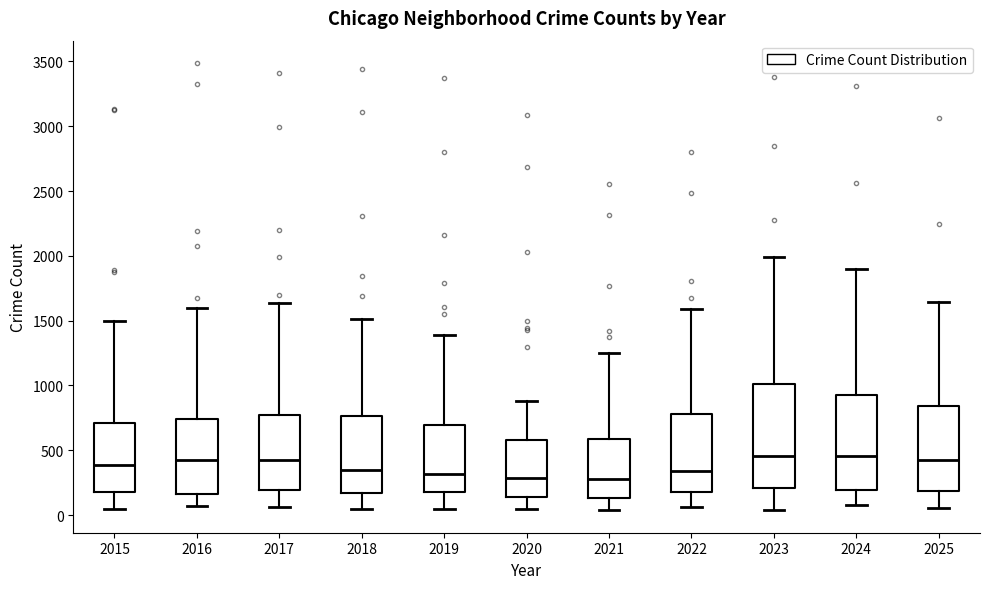

Where does the median line of the box at x = 2016 sit on the y-axis? The values are not printed on the chart, so give them approximately, as read against the axis.

450